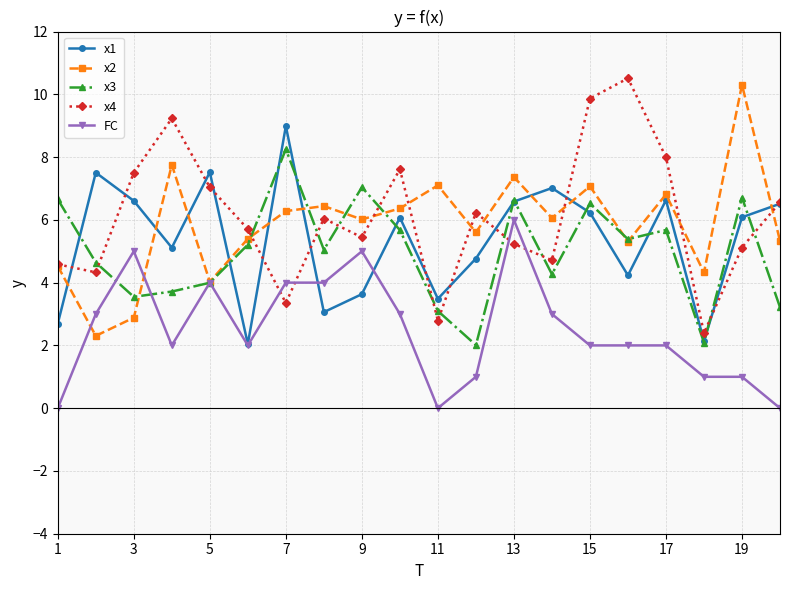

What is the value of the x1 point at the 8th from the left?

3.1